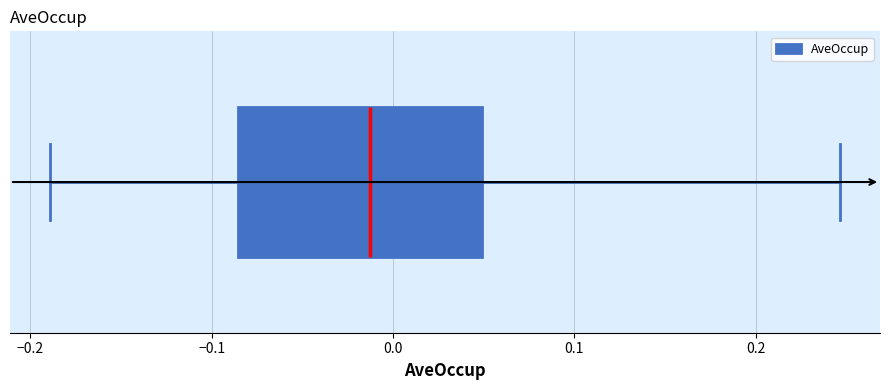

Where does the median line of the box sit on the x-axis? The values are not printed on the chart, so give them approximately, as read against the axis.

-0.01